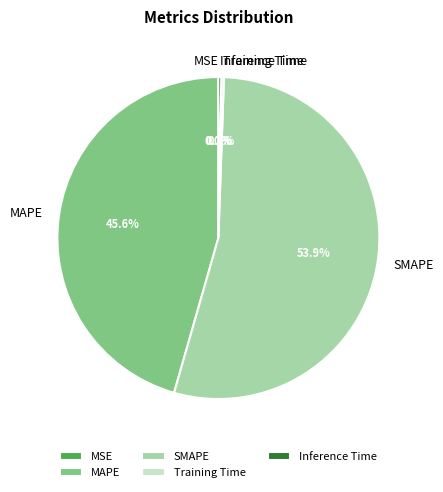

The MAPE slice represents 46% of the pie. True or false?

True